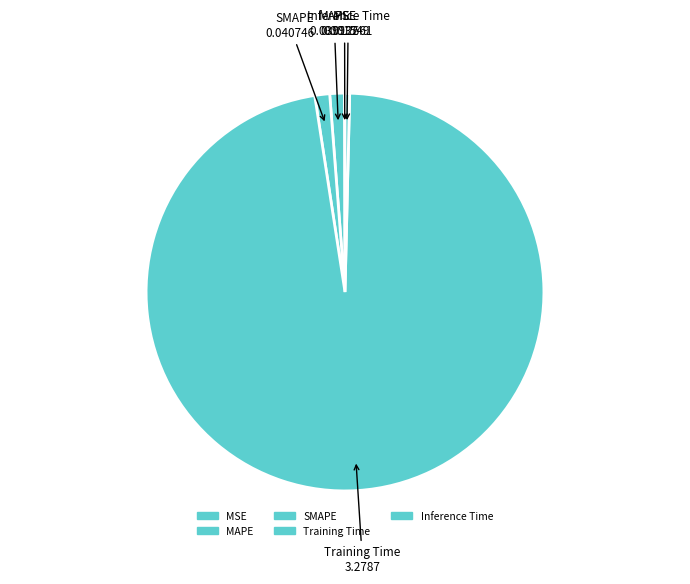

Which has a higher value, SMAPE or Inference Time?

SMAPE